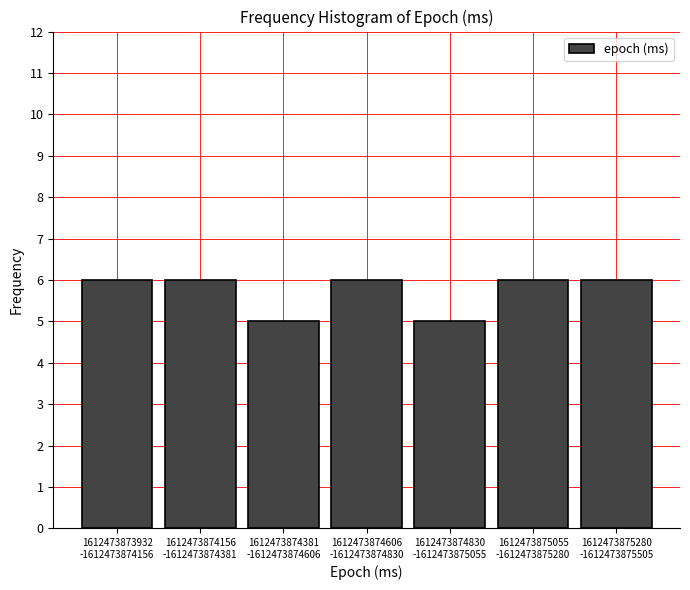

Reading left to right, extract all data points from this chart.

6	6	5	6	5	6	6